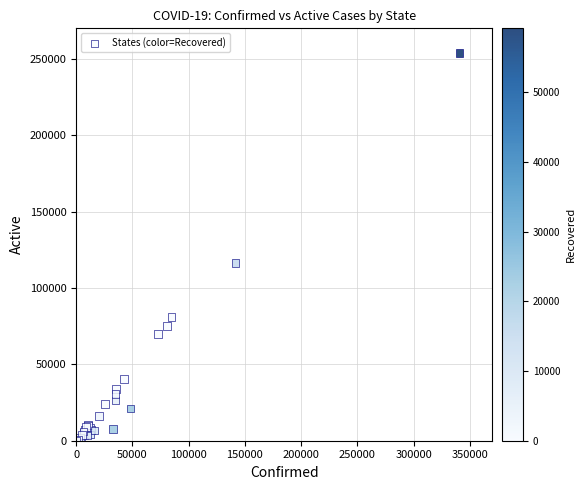

What Y value in the scatter plot is closest to 126995?

116204